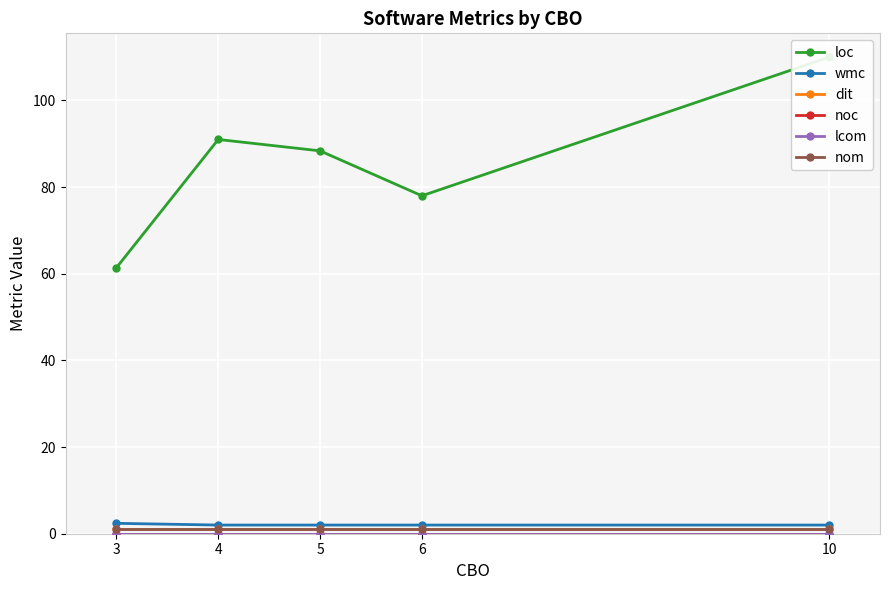

How many lines are shown in the chart?

6